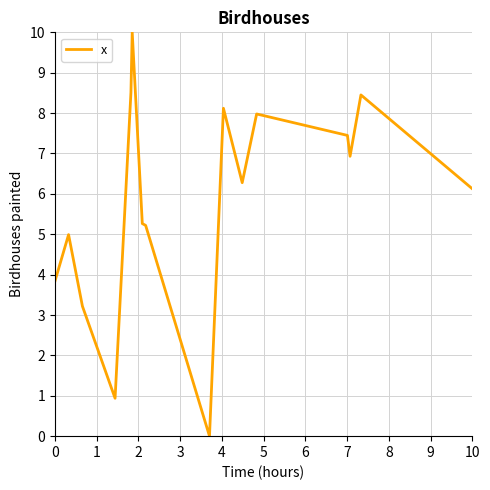

What is the greatest value displayed?

10.0